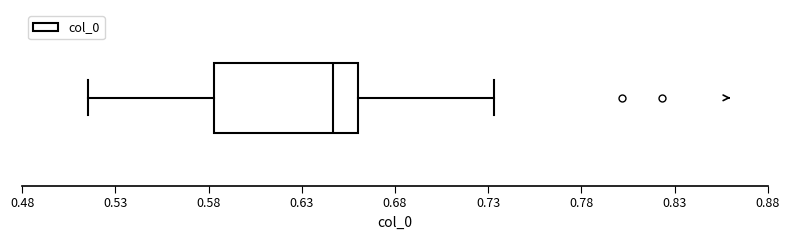

Transcribe this box plot: give where the median line is, the range the box spans, and where the two whiskers end, as read against the x-axis. The values are not printed on the chart, so give them approximately, as read against the axis.

median 0.645, box 0.585 to 0.660, whiskers 0.515 to 0.735